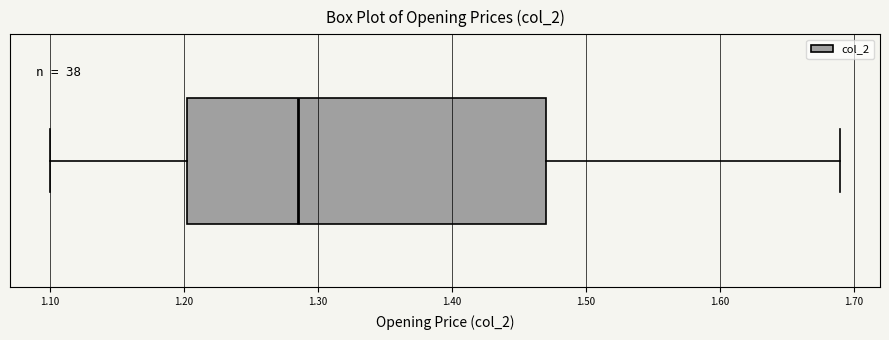

Read this box plot against the x-axis: the position of the median line, the range covered by the box, and the ends of both whiskers. The values are not printed on the chart, so give them approximately, as read against the axis.

median 1.29, box 1.20 to 1.47, whiskers 1.10 to 1.69